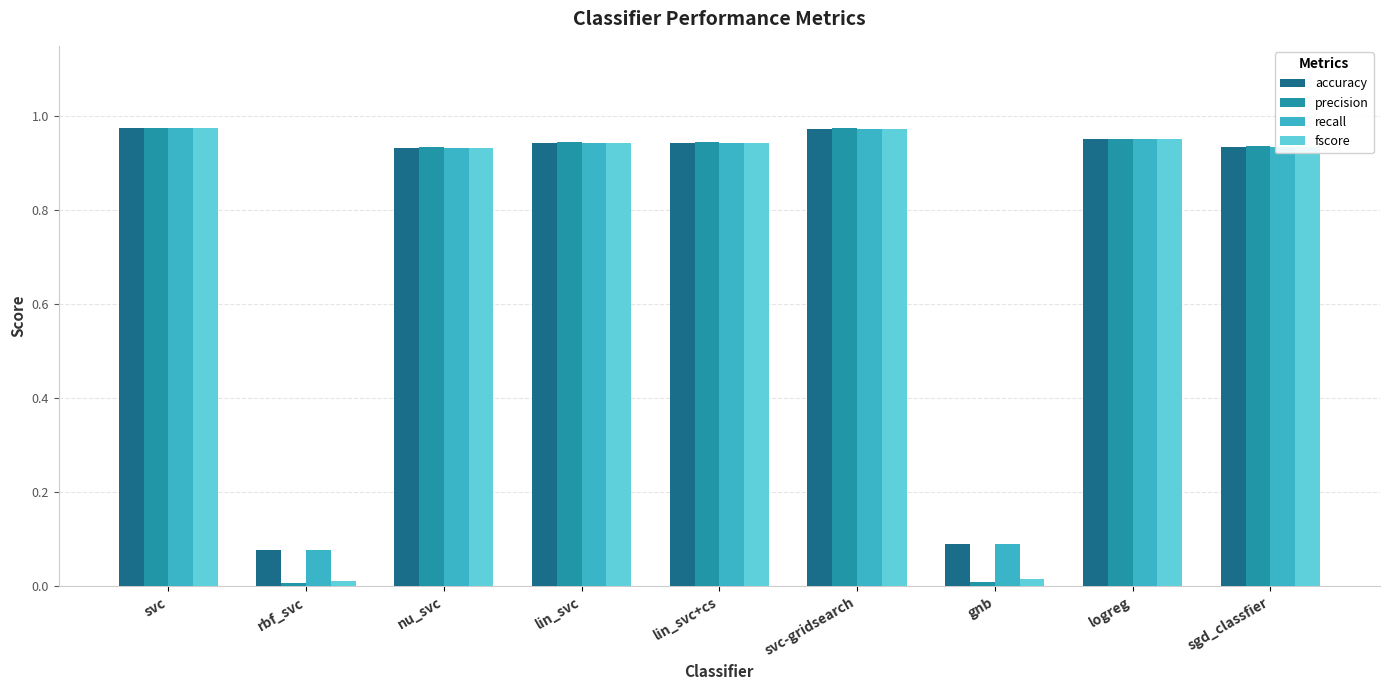

True or false: recall has a value of 0.2 at svc-gridsearch.

False